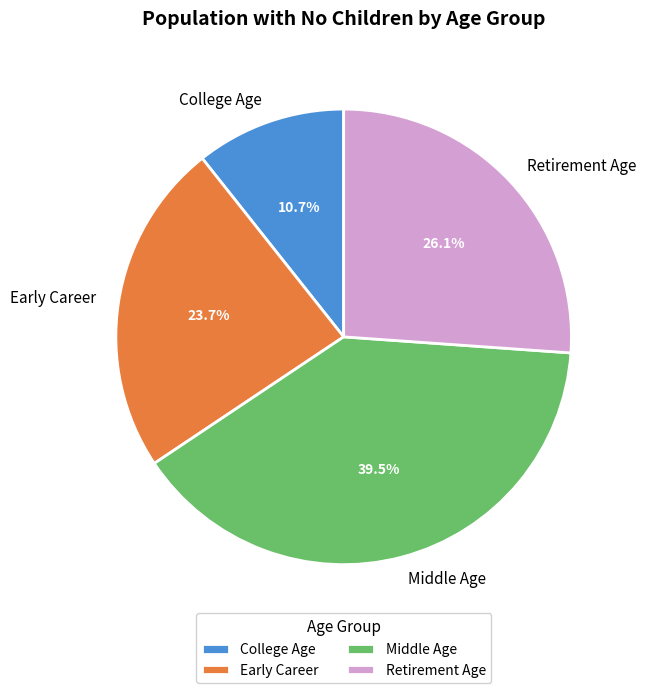

To the nearest percent, what is the difference between the Early Career and Middle Age slice percentages?

16%